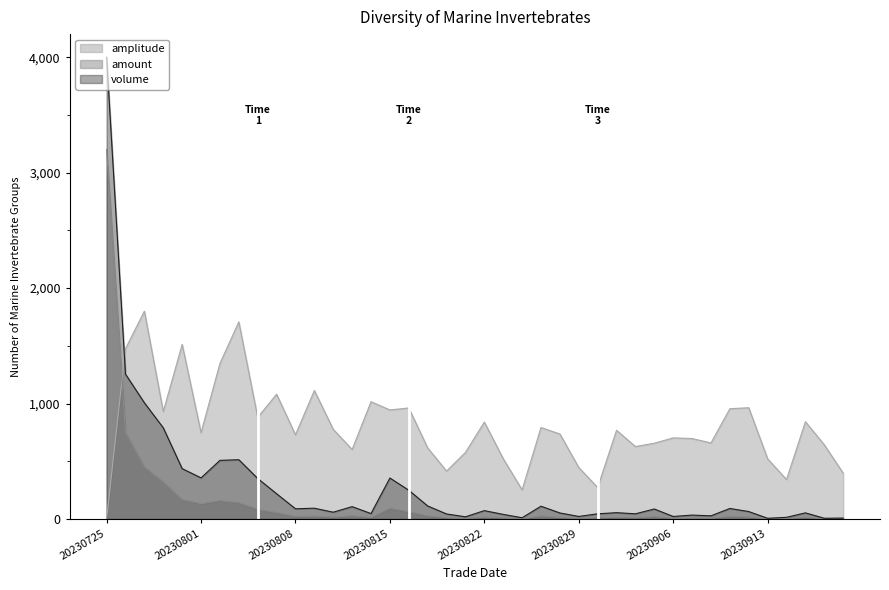

Between 20230727 and 20230908, which series saw the biggest shift?

amplitude